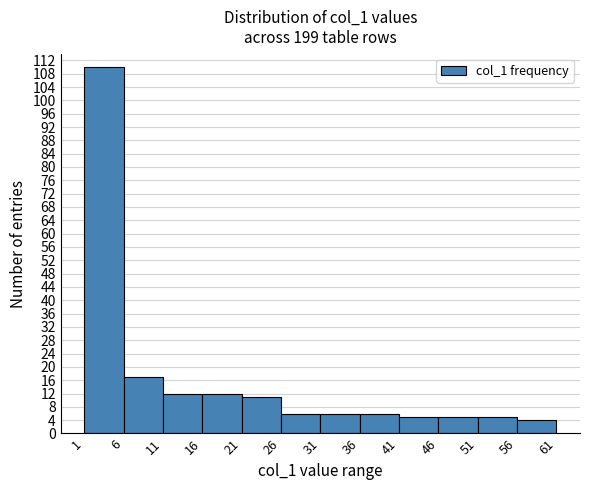

Reading left to right, transcribe this chart: for each bar, give the range it covers on the x-axis and its height. The values are not printed on the chart, so give them approximately, as read against the axis.

1 to 6: 110
6 to 11: 17
11 to 16: 12
16 to 21: 12
21 to 26: 11
26 to 31: 6
31 to 36: 6
36 to 41: 6
41 to 46: 5
46 to 51: 5
51 to 56: 5
56 to 61: 4